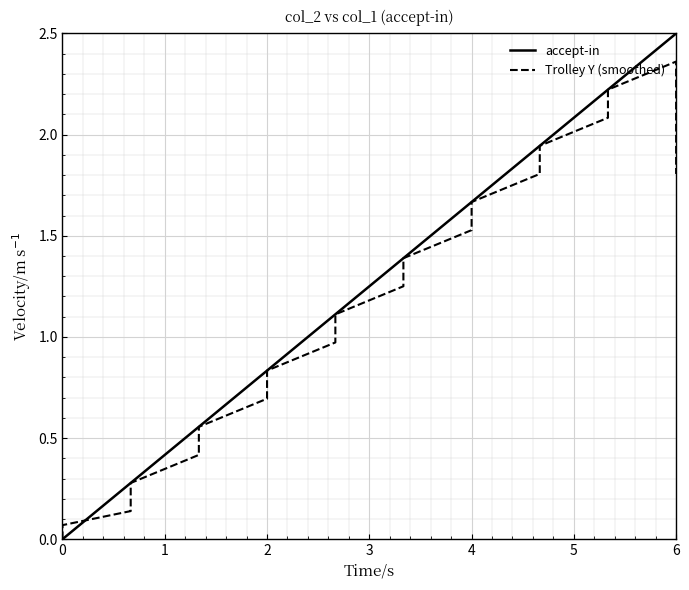

Rank the series by their maximum value, from highest to lowest.

accept-in, Trolley Y (smoothed)